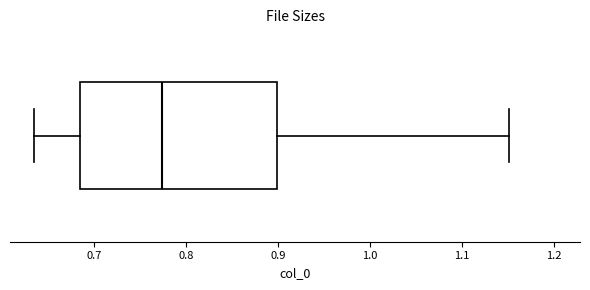

Where does the right whisker of the box end on the x-axis? The values are not printed on the chart, so give them approximately, as read against the axis.

1.15